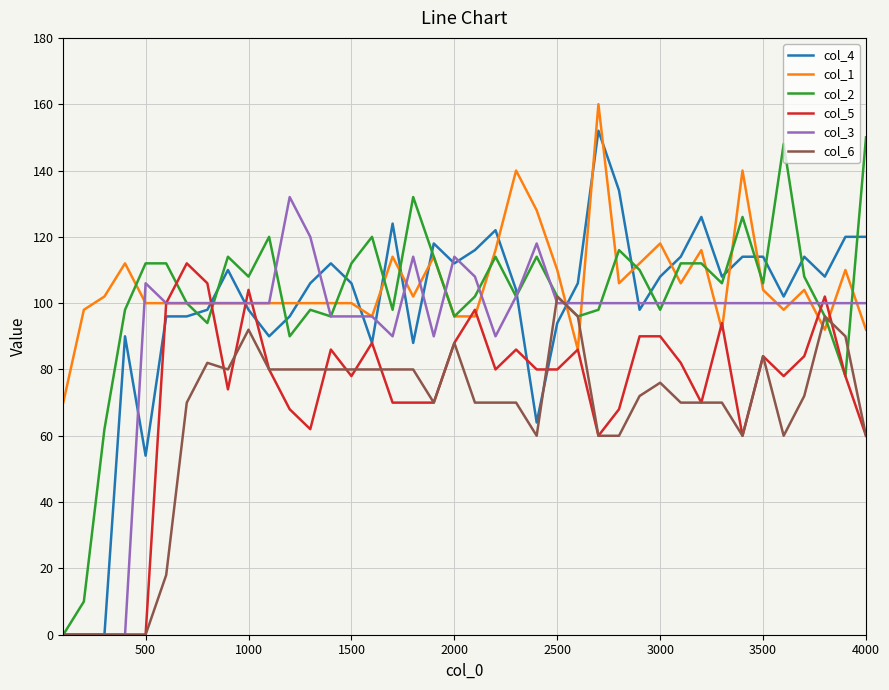

What is the highest value of the col_6 series?

102